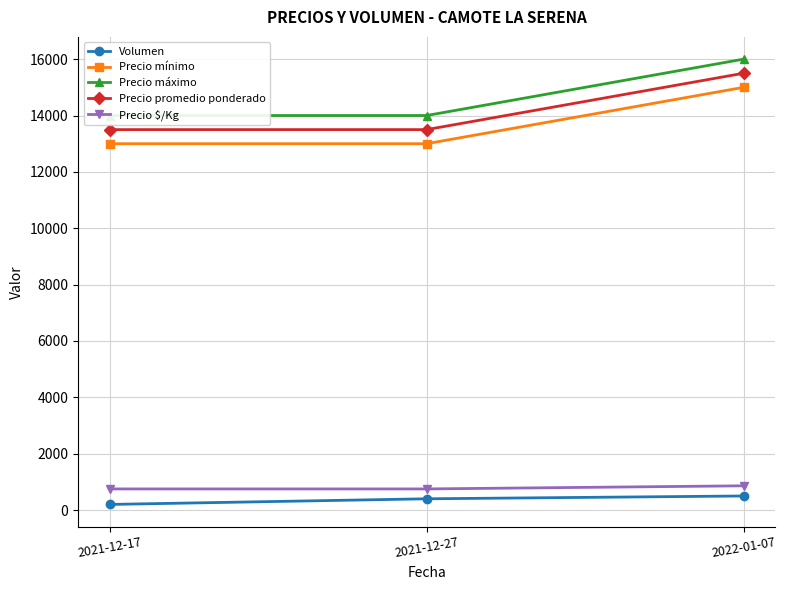

What are all the series names shown in the legend?

Volumen, Precio mínimo, Precio máximo, Precio promedio ponderado, Precio $/Kg